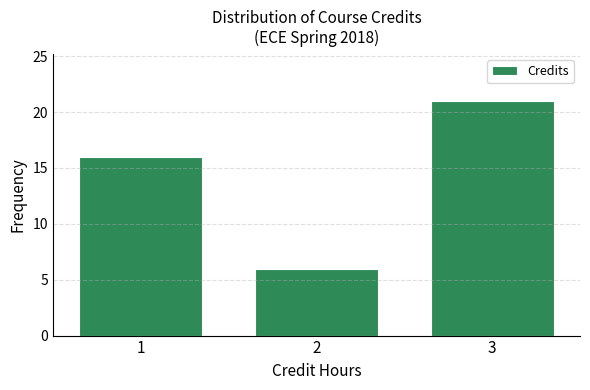

Reading left to right, transcribe this chart: for each bar, give the range it covers on the x-axis and its height. The values are not printed on the chart, so give them approximately, as read against the axis.

0.5 to 1.5: 16
1.5 to 2.5: 6
2.5 to 3.5: 21